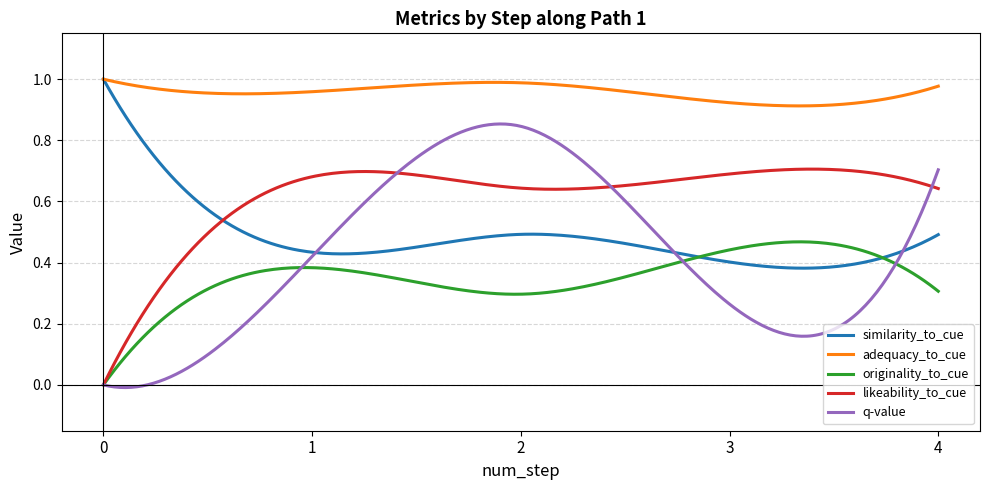

True or false: adequacy_to_cue and q-value cross at least once.

False